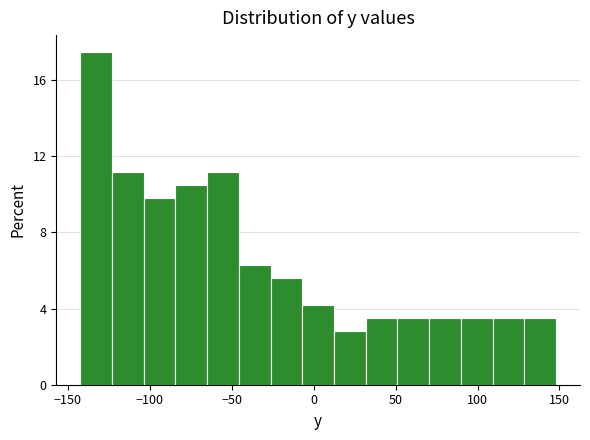

Read against the x-axis, roughly where is the centre of the tallest bar?

-135